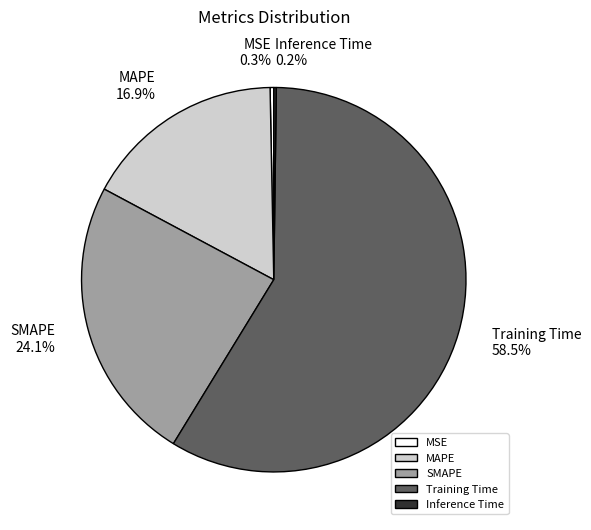

Is Training Time the majority of the pie?

Yes